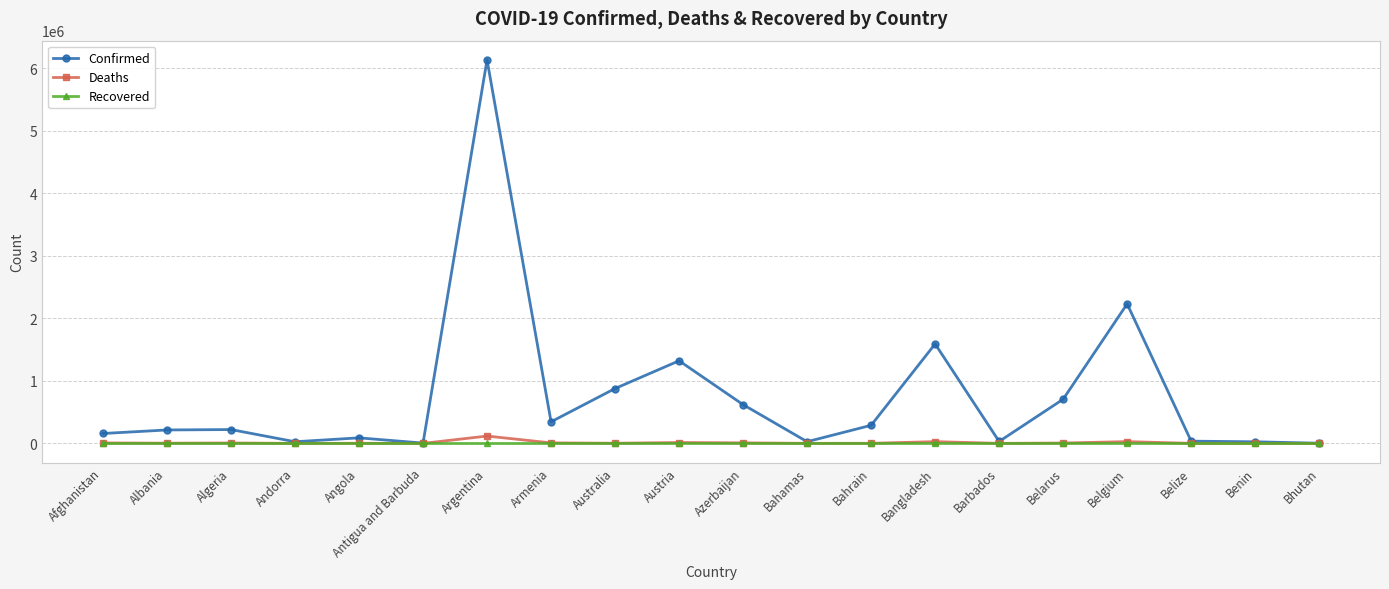

Which series has the widest spread of values?

Confirmed